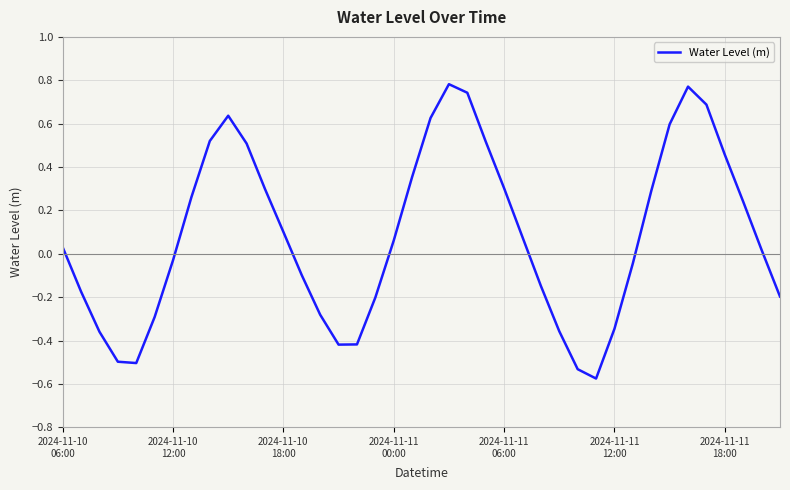

How many lines are shown in the chart?

1